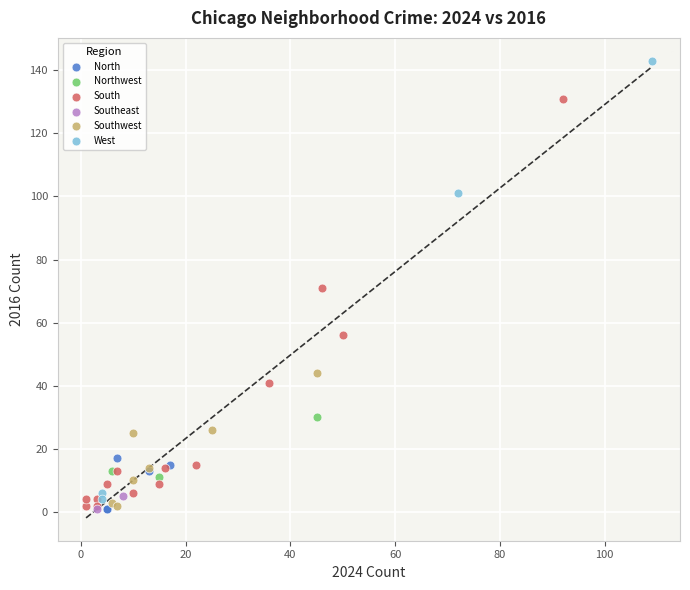

What are all the series names shown in the legend?

North, Northwest, South, Southeast, Southwest, West